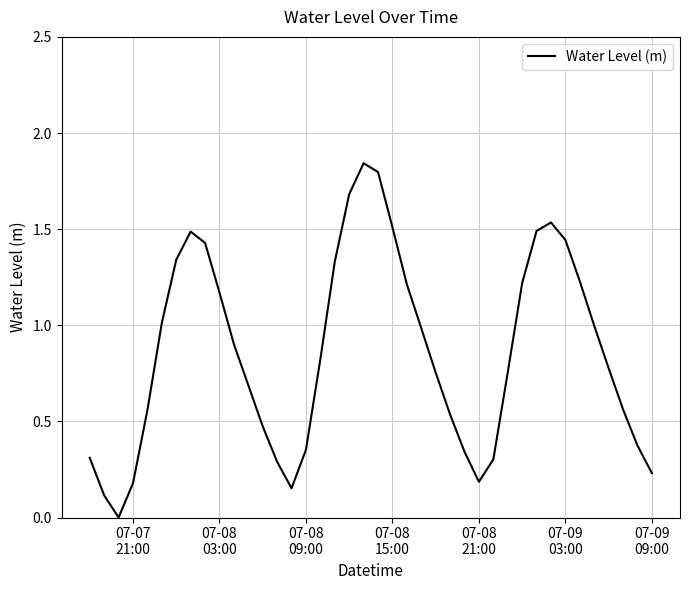

Is this an area chart (filled region under the line)?

No